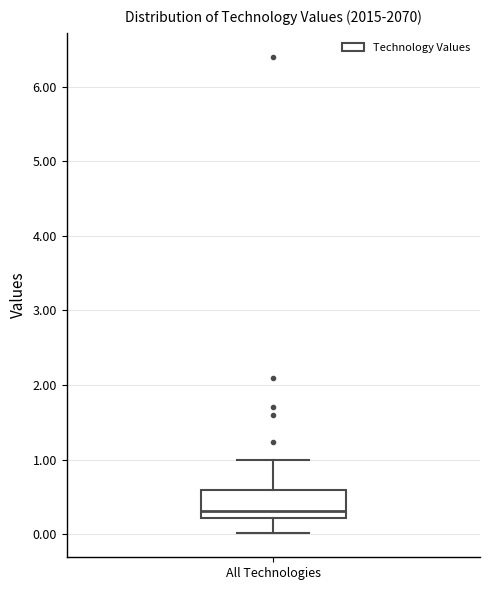

Transcribe this box plot: give where the median line is, the range the box spans, and where the two whiskers end, as read against the y-axis. The values are not printed on the chart, so give them approximately, as read against the axis.

median 0.3, box 0.2 to 0.6, whiskers 0.0 to 1.0